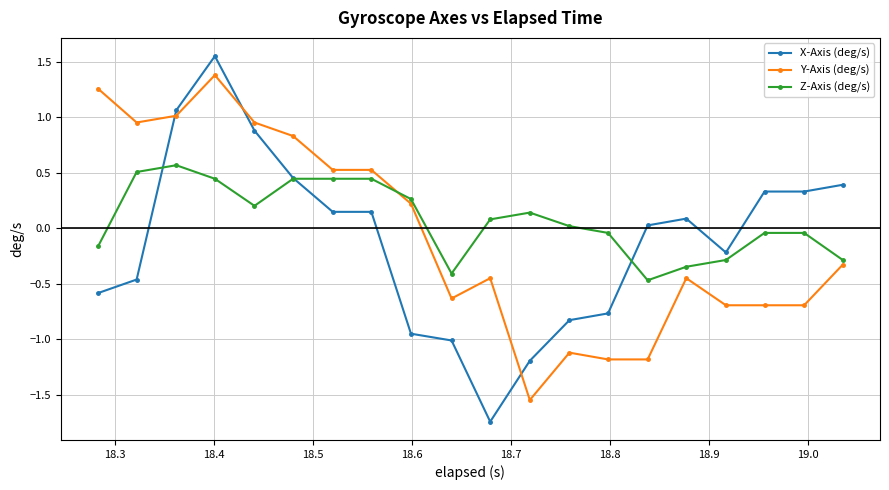

What are all the series names shown in the legend?

X-Axis (deg/s), Y-Axis (deg/s), Z-Axis (deg/s)